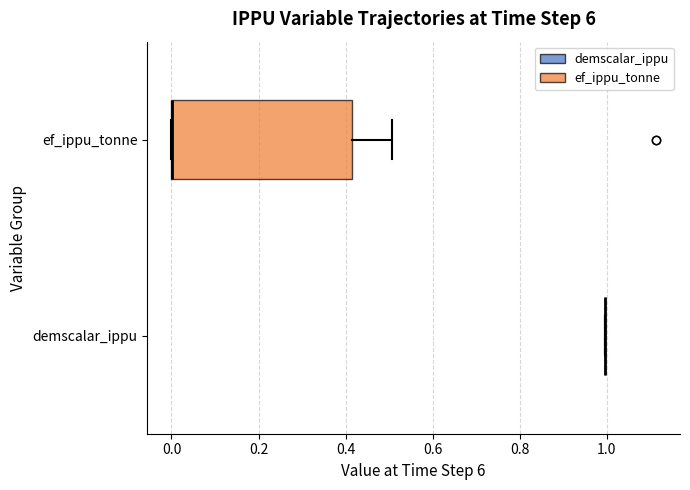

Where does the right whisker of the box for ef_ippu_tonne end on the x-axis? The values are not printed on the chart, so give them approximately, as read against the axis.

0.50